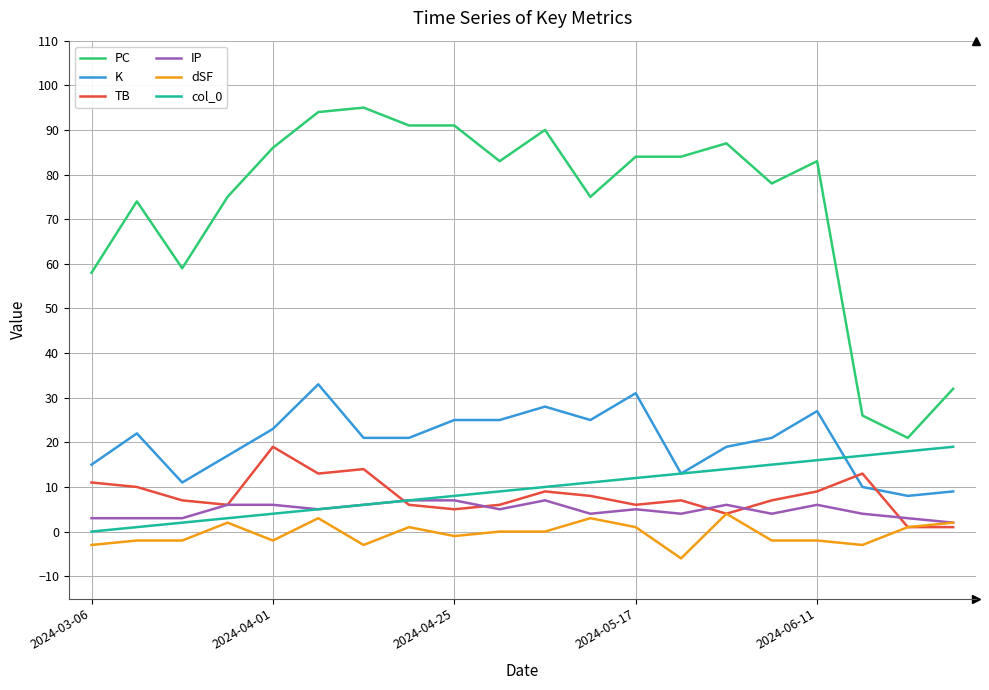

What is the greatest value displayed?

95